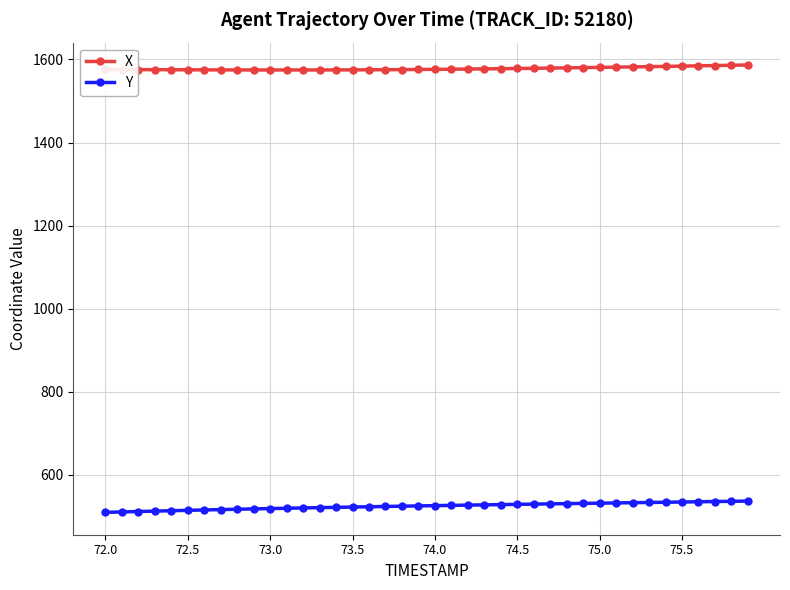

True or false: X and Y intersect in this chart.

False